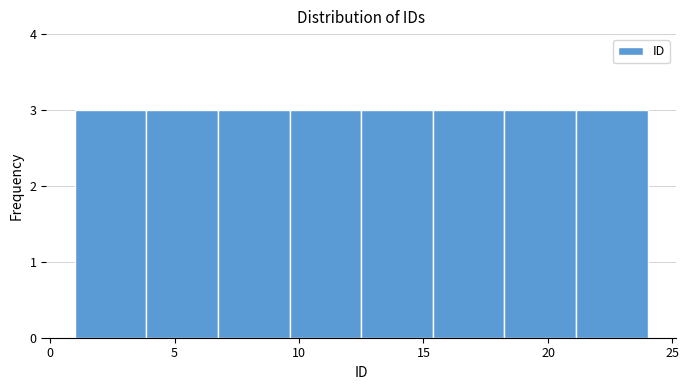

How tall is the bar that spans 21.0 to 24.0 on the x-axis? Neither the bar edges nor the heights are printed on the chart, so give them approximately, as read against the axes.

3